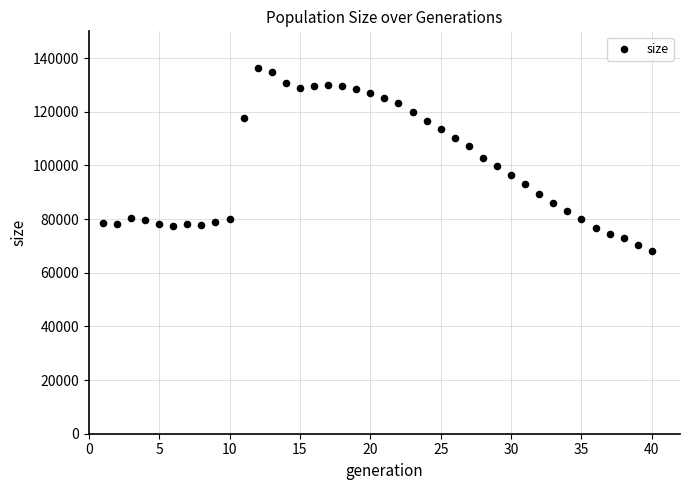

What is the range of X values (max minus min)?

39